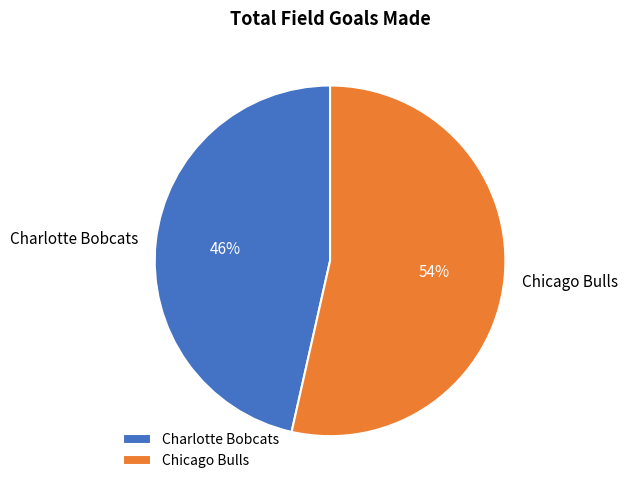

True or false: Charlotte Bobcats accounts for 46% of the total.

True